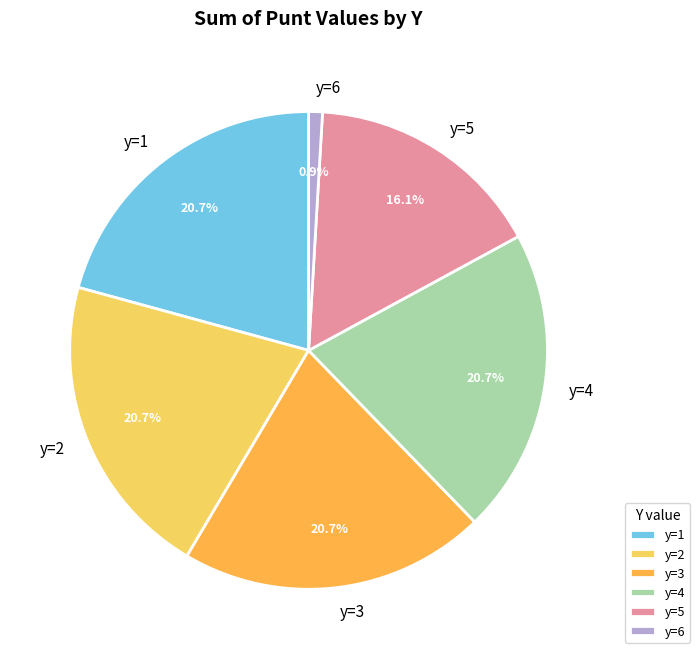

Is the sum of y=4 and y=6 greater than half?

No